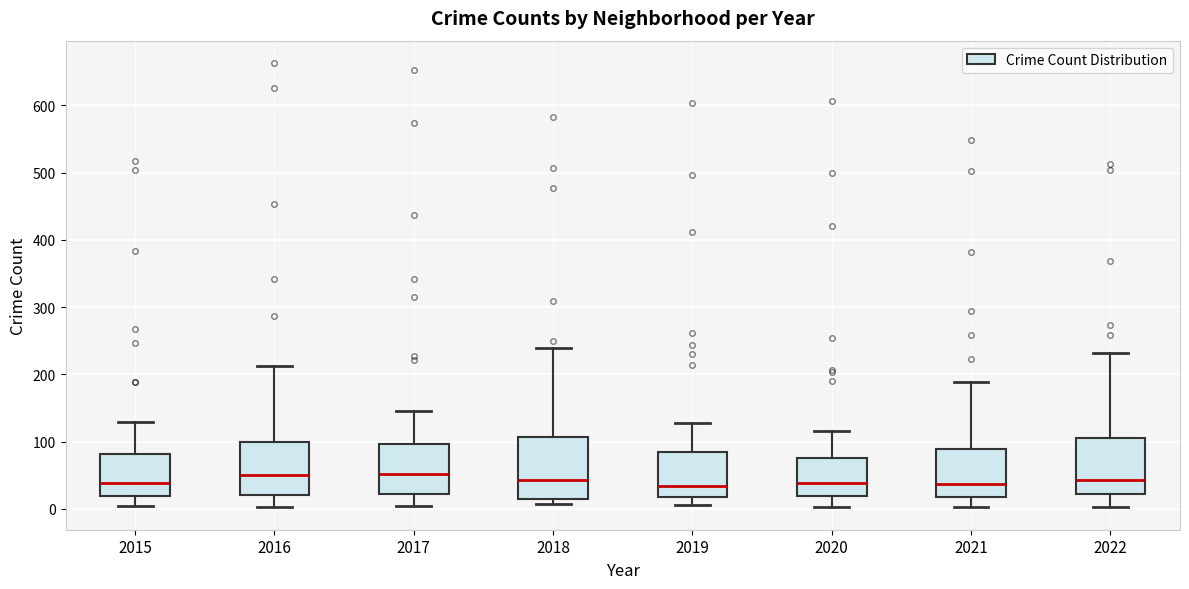

Reading left to right, transcribe this box plot: for each box, give where its median line is, the range the box spans, and where its two whiskers end, as read against the y-axis. The values are not printed on the chart, so give them approximately, as read against the axis.

2015: median 40, box 20 to 80, whiskers 0 to 130
2016: median 50, box 20 to 100, whiskers 0 to 210
2017: median 50, box 20 to 100, whiskers 0 to 150
2018: median 40, box 20 to 110, whiskers 10 to 240
2019: median 30, box 20 to 80, whiskers 10 to 130
2020: median 40, box 20 to 80, whiskers 0 to 120
2021: median 40, box 20 to 90, whiskers 0 to 190
2022: median 40, box 20 to 110, whiskers 0 to 230